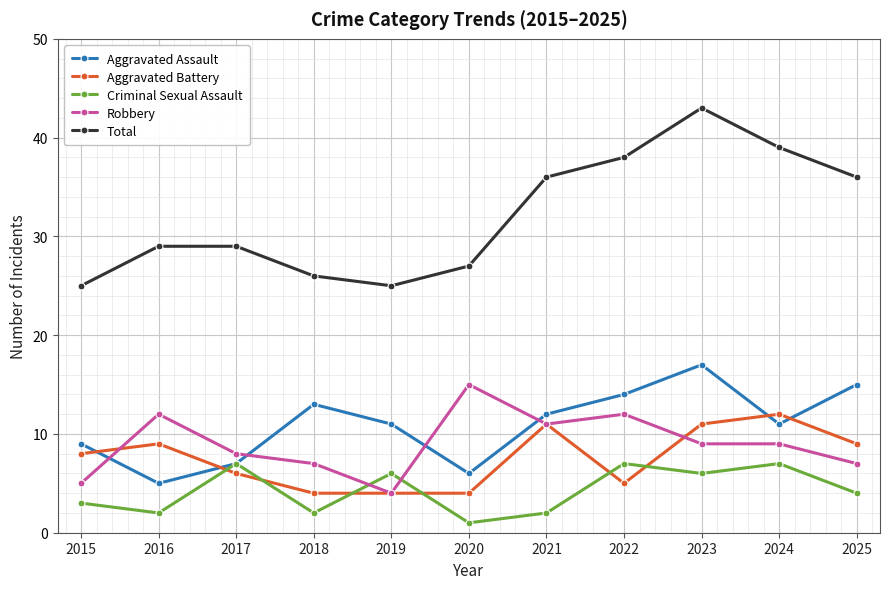

Rank the series at 2022 from highest to lowest value.

Total, Aggravated Assault, Robbery, Criminal Sexual Assault, Aggravated Battery